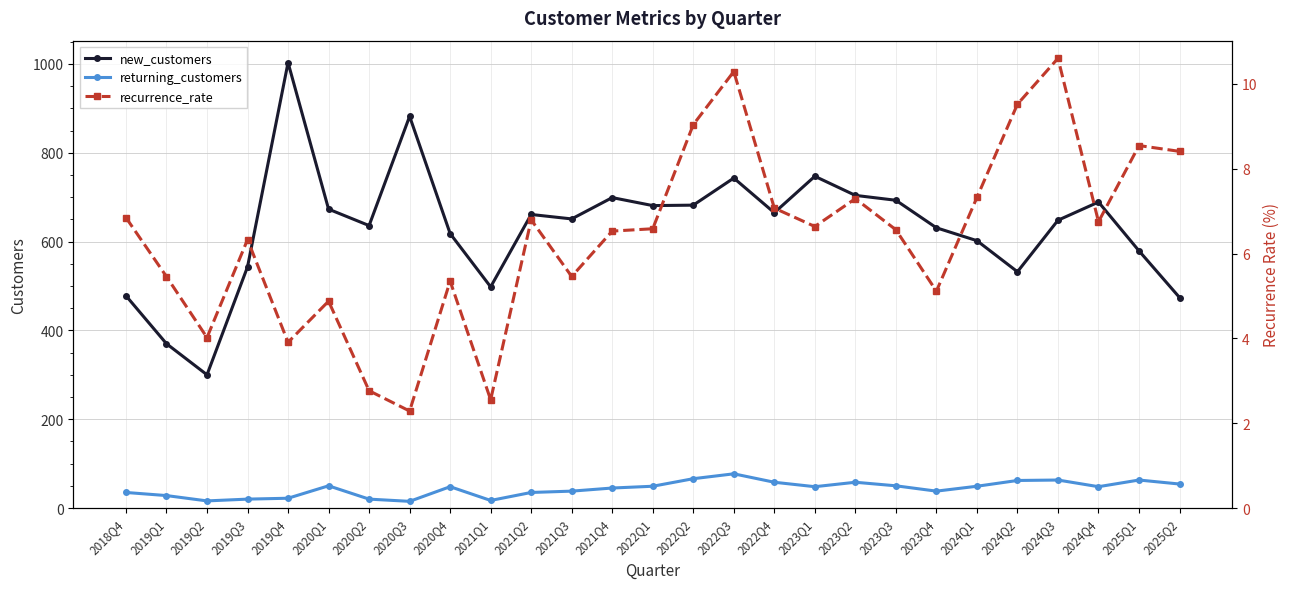

In returning_customers, how many points are lower than both neighbors (excluding endpoints)?

6